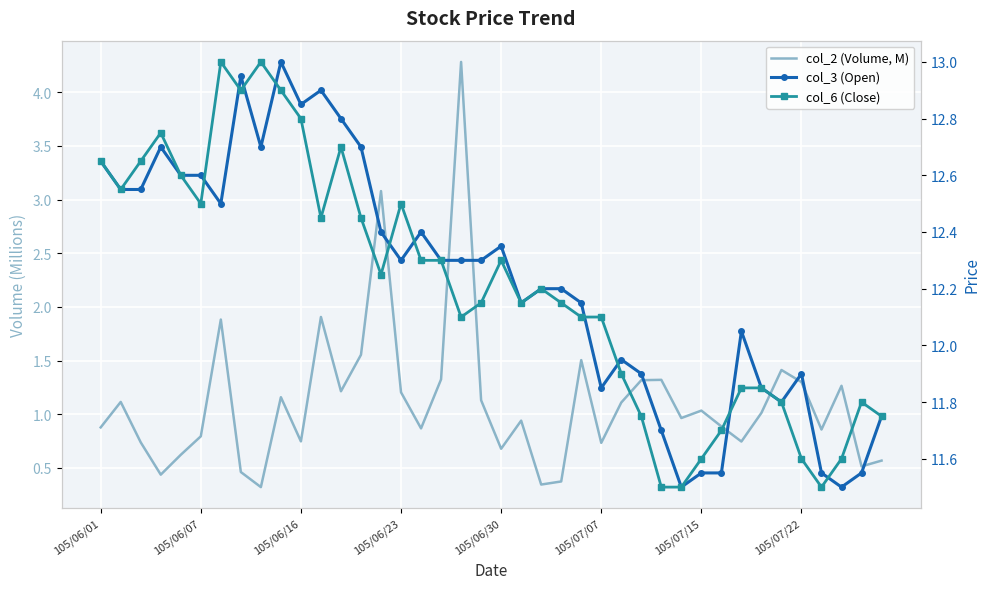

What is the difference between the highest and lowest values at 12?

11.6